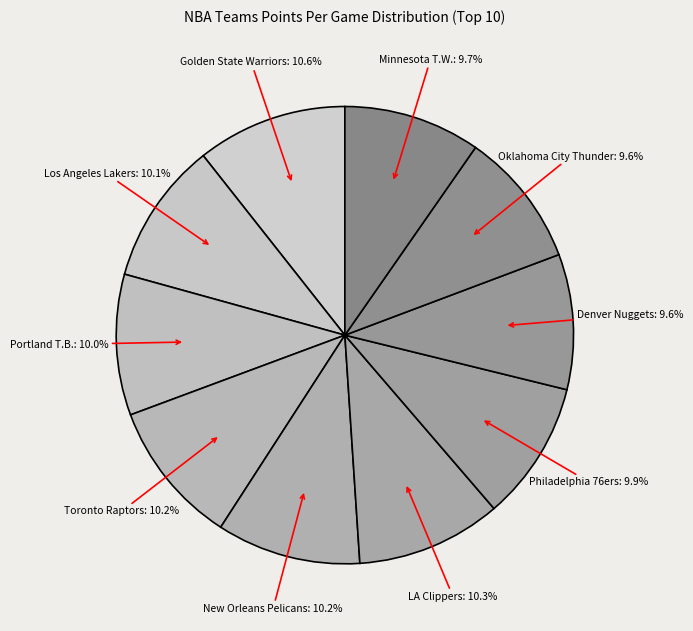

How many segments does this pie chart have?

10